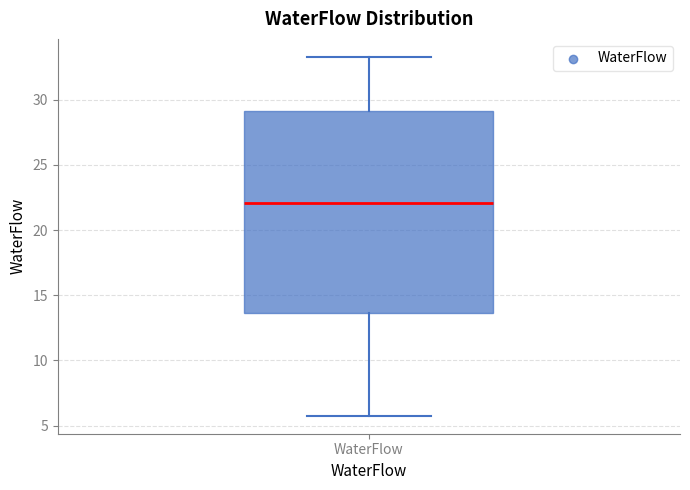

Read this box plot against the y-axis: the position of the median line, the range covered by the box, and the ends of both whiskers. The values are not printed on the chart, so give them approximately, as read against the axis.

median 22.0, box 13.5 to 29.0, whiskers 6.0 to 33.5